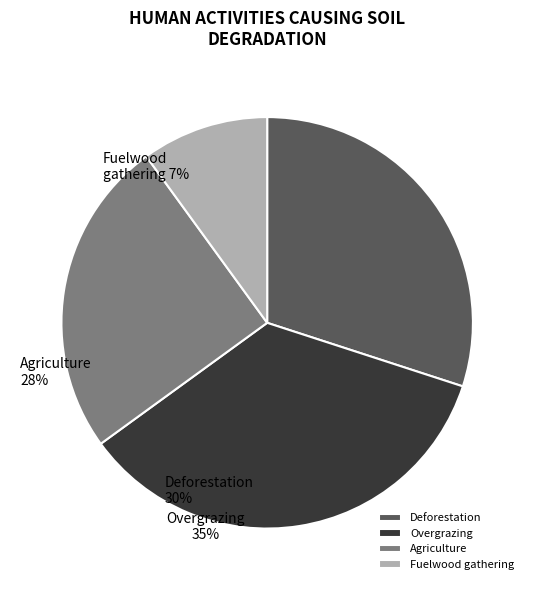

Do Overgrazing and Agriculture together represent more than half of the pie?

Yes